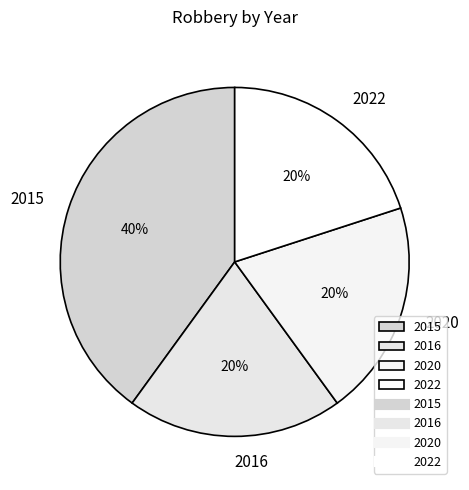

Combined, do 2022 and 2015 account for over 50%?

Yes